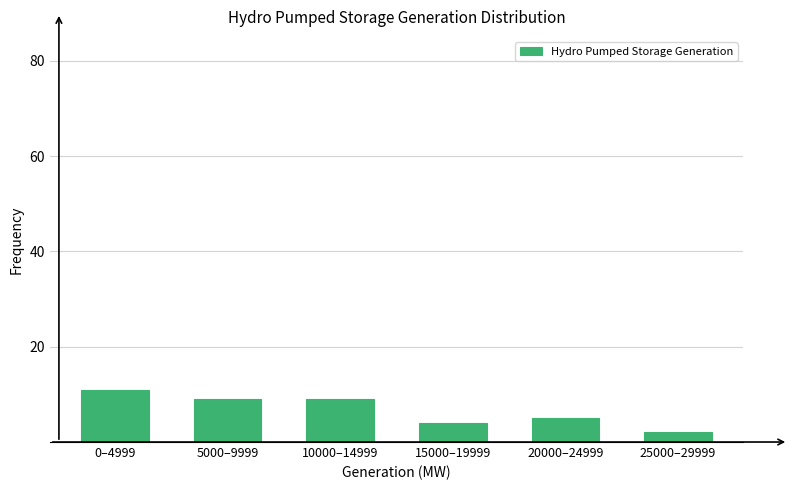

Reading left to right, transcribe all the data shown in this chart.

11	9	9	4	5	2